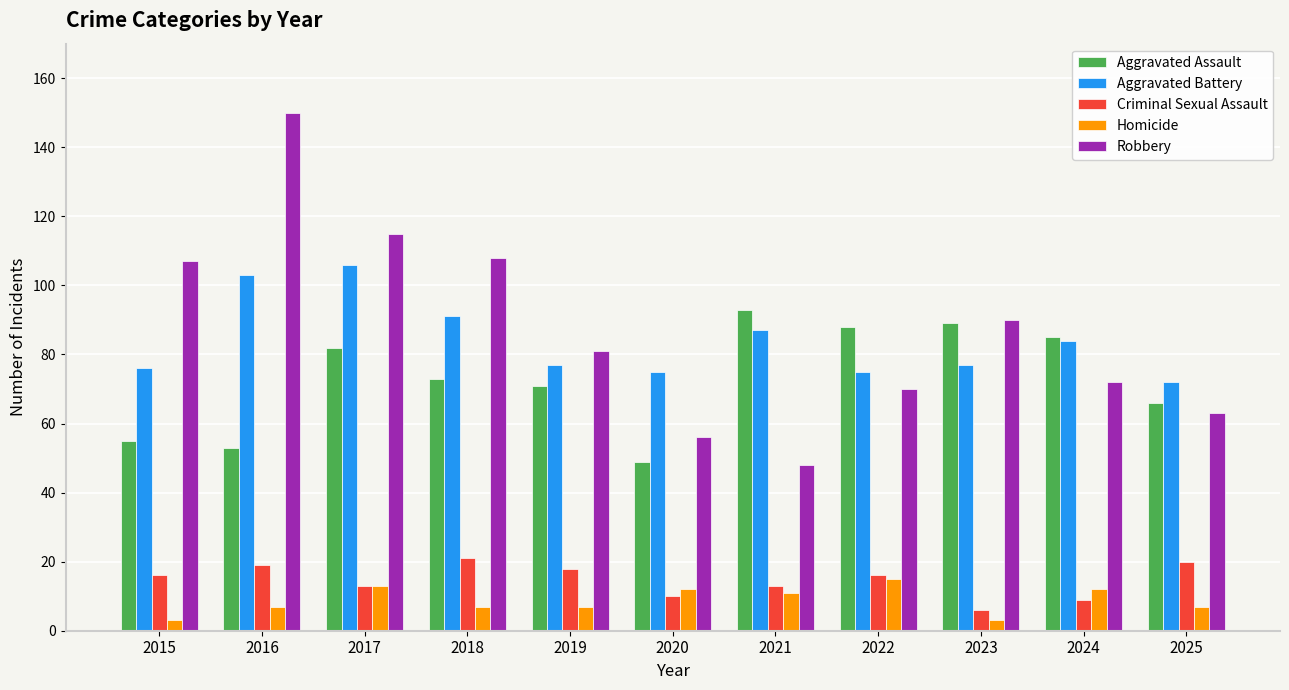

How many distinct data groups are displayed?

5